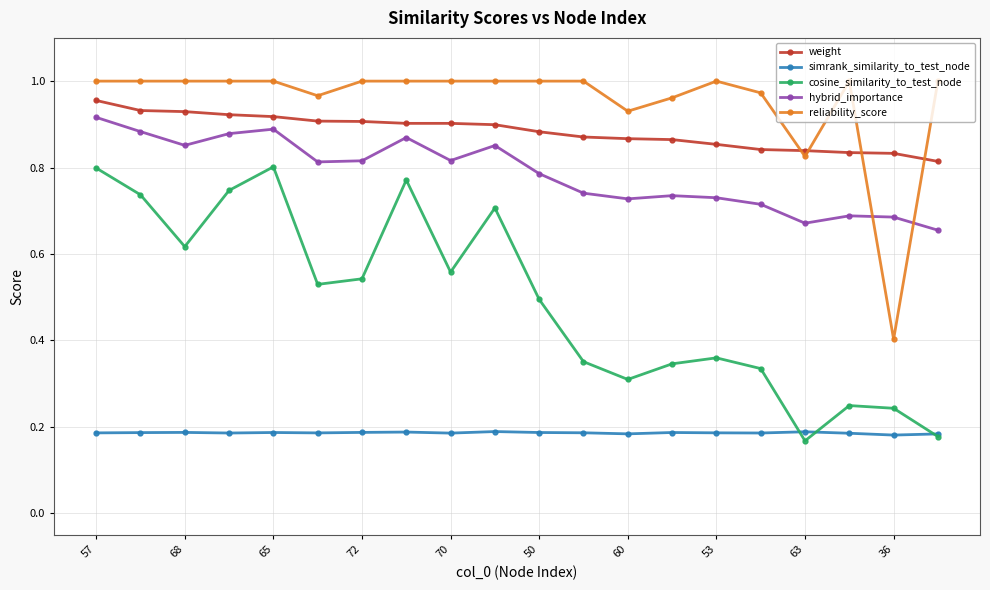

Which series has the largest total across all categories?

reliability_score